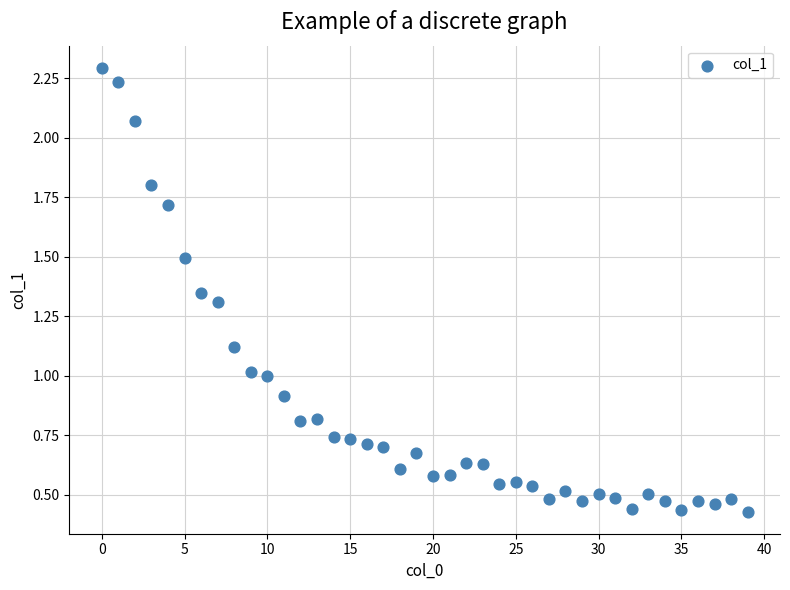

What is the range of Y values (max minus min)?

1.9